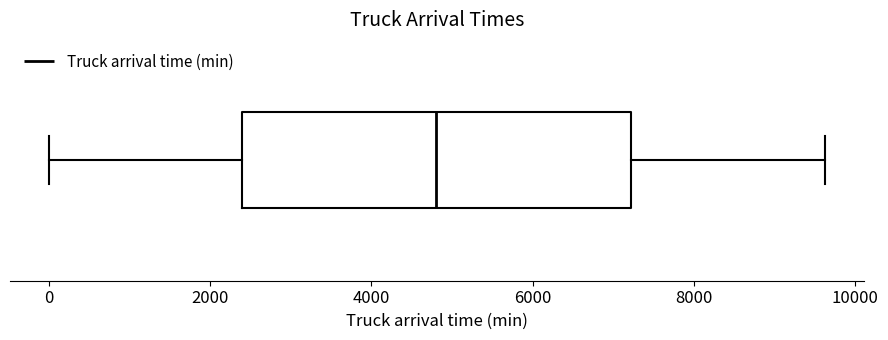

Read this box plot against the x-axis: the position of the median line, the range covered by the box, and the ends of both whiskers. The values are not printed on the chart, so give them approximately, as read against the axis.

median 4800, box 2400 to 7200, whiskers 0 to 9600